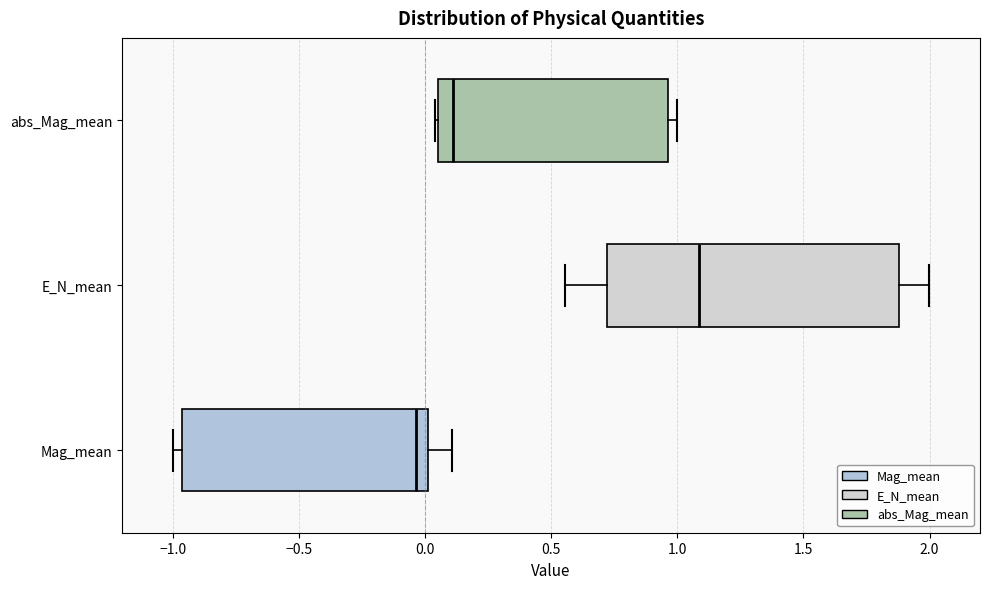

Comparing the boxes themselves (not the whiskers), which one is the widest?

E_N_mean